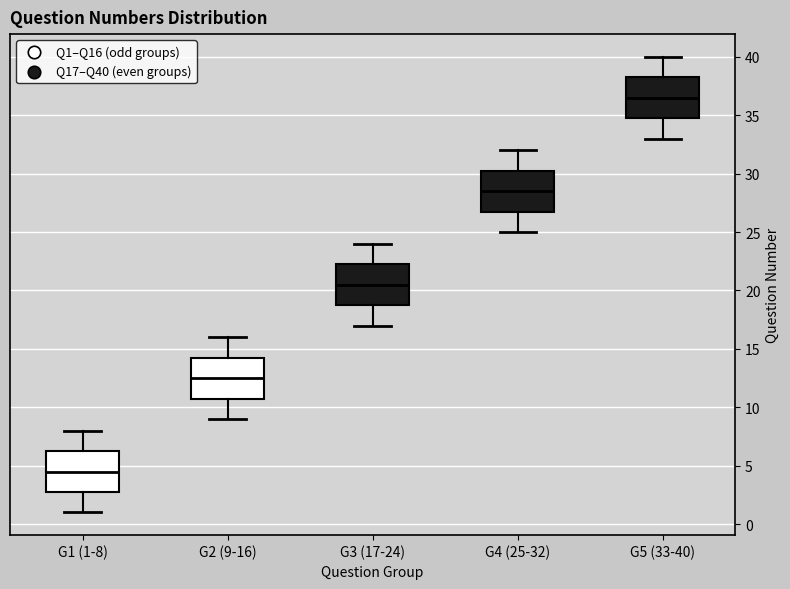

Reading left to right, read every box against the y-axis: the position of its median line, the range the box covers, and the ends of its whiskers. The values are not printed on the chart, so give them approximately, as read against the axis.

G1 (1-8): median 4.5, box 3.0 to 6.5, whiskers 1.0 to 8.0
G2 (9-16): median 12.5, box 11.0 to 14.5, whiskers 9.0 to 16.0
G3 (17-24): median 20.5, box 19.0 to 22.5, whiskers 17.0 to 24.0
G4 (25-32): median 28.5, box 27.0 to 30.5, whiskers 25.0 to 32.0
G5 (33-40): median 36.5, box 35.0 to 38.5, whiskers 33.0 to 40.0